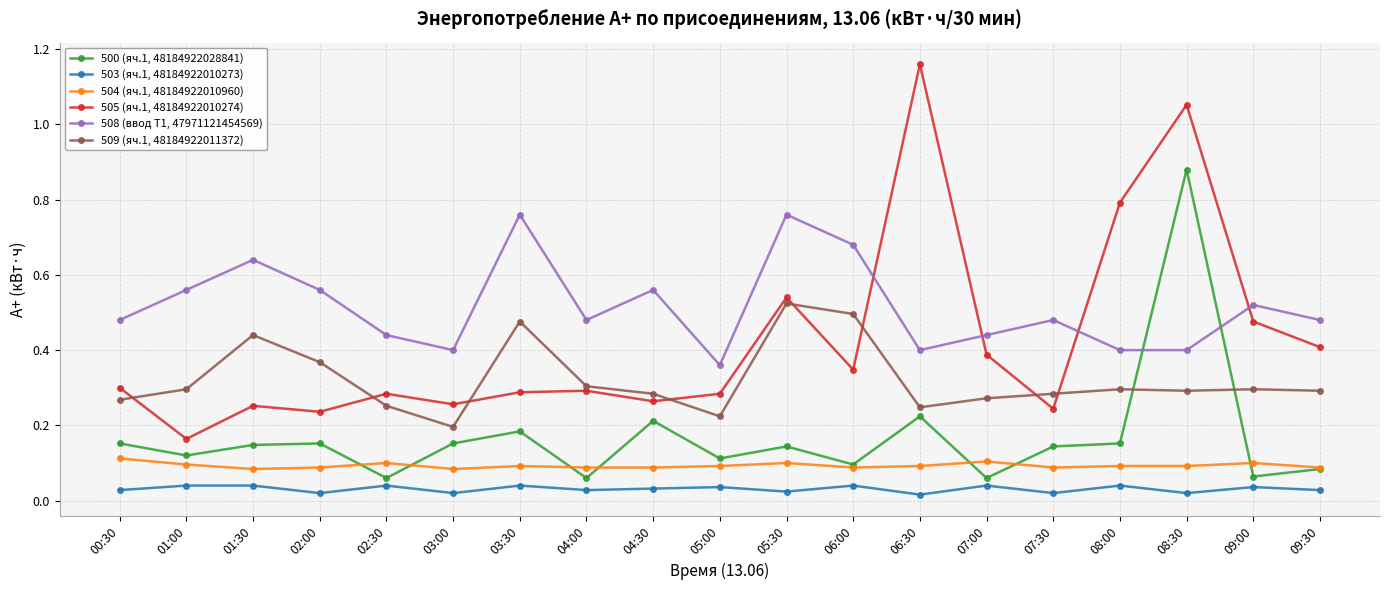

Rank the series at 00:30 from lowest to highest value.

503 (яч.1, 48184922010273), 504 (яч.1, 48184922010960), 500 (яч.1, 48184922028841), 509 (яч.1, 48184922011372), 505 (яч.1, 48184922010274), 508 (ввод Т1, 47971121454569)